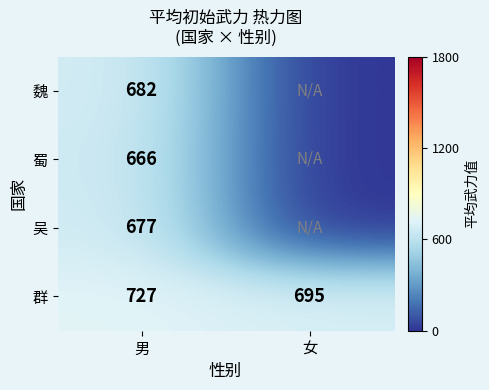

What is the difference between the highest and lowest values at 男?

61